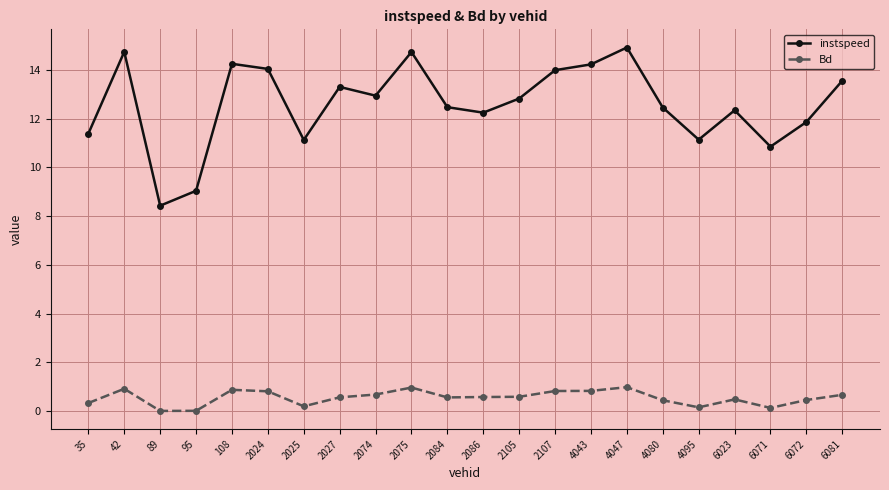

What is the greatest value displayed?

14.9